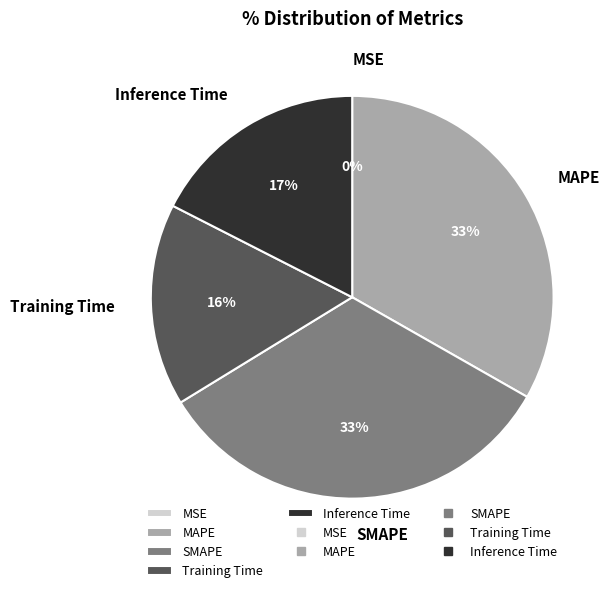

Is it true that Inference Time is 17% of the pie?

True